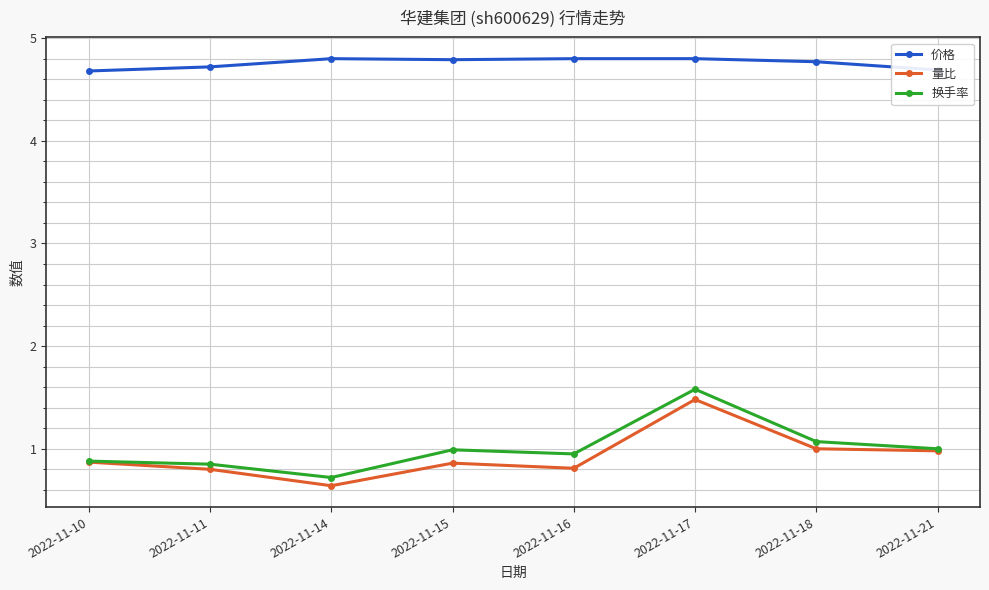

The 换手率 series shows 0.2 at 2022-11-15. True or false?

False